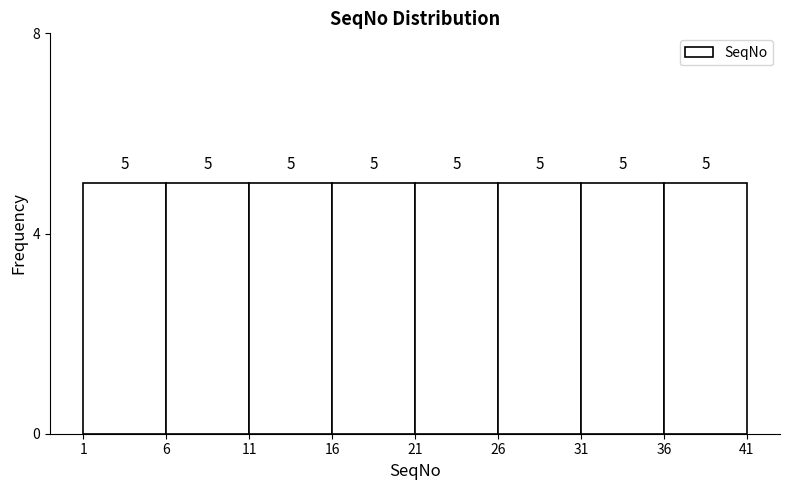

What is the height of the bar covering 21 to 26 on the x-axis?

5